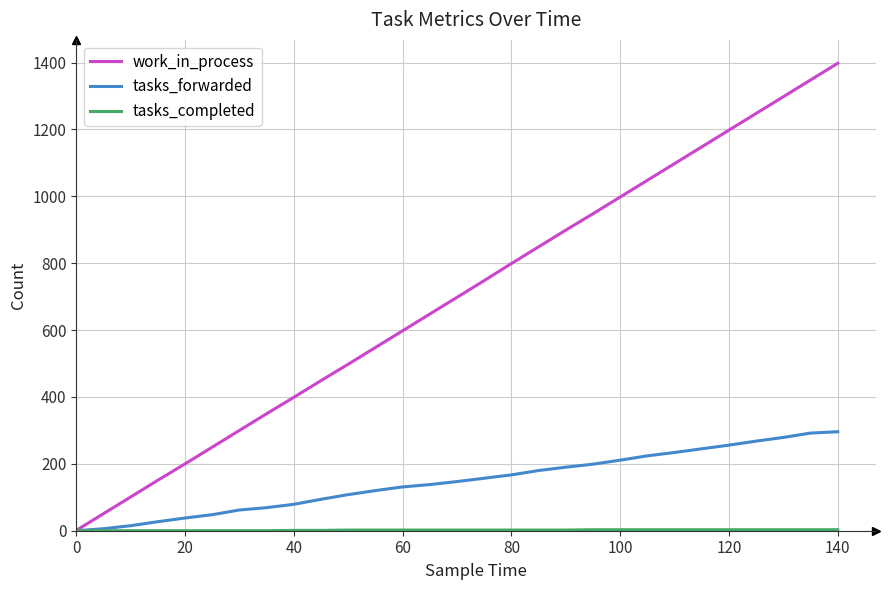

What is the difference between the second highest and second lowest values in the tasks_completed series?

3